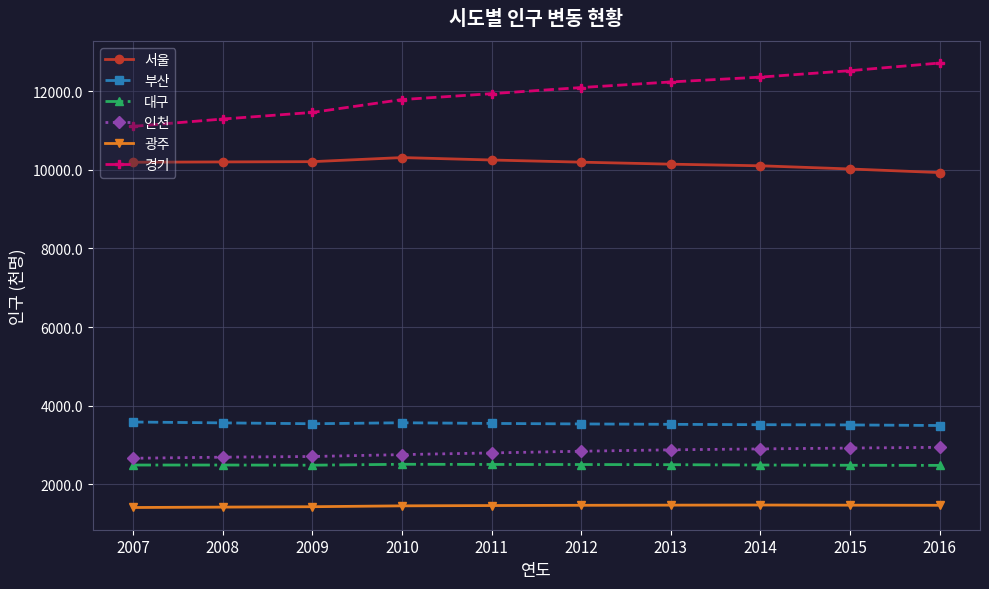

True or false: 부산 has a value of 2429 at 2013.

False